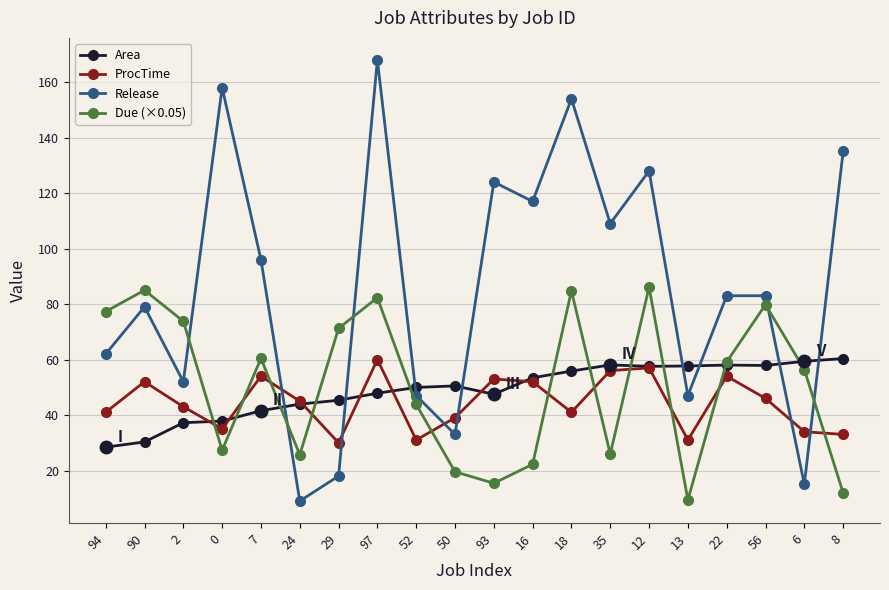

Which series has the largest range (max minus min)?

Release